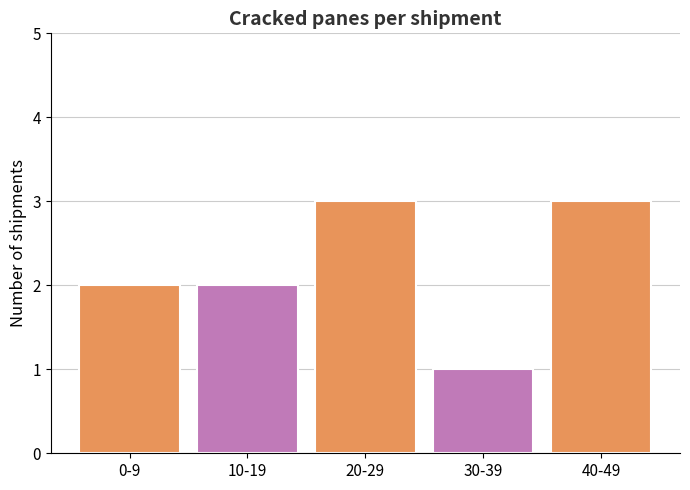

Reading left to right, list all the values displayed in this chart.

2	2	3	1	3